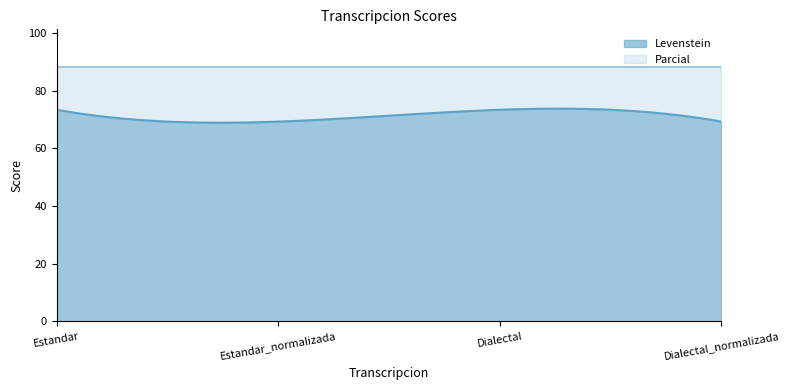

How many lines are shown in the chart?

2